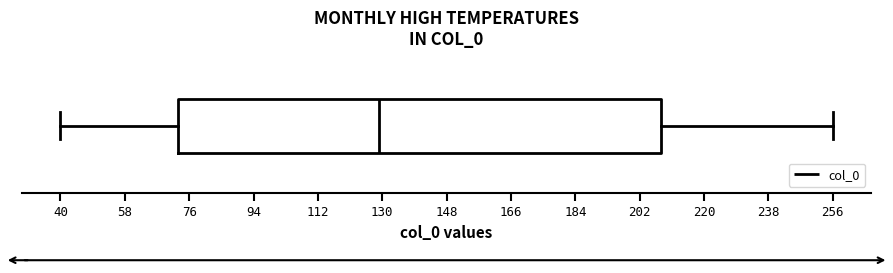

Read this box plot against the x-axis: the position of the median line, the range covered by the box, and the ends of both whiskers. The values are not printed on the chart, so give them approximately, as read against the axis.

median 130, box 74 to 208, whiskers 40 to 256